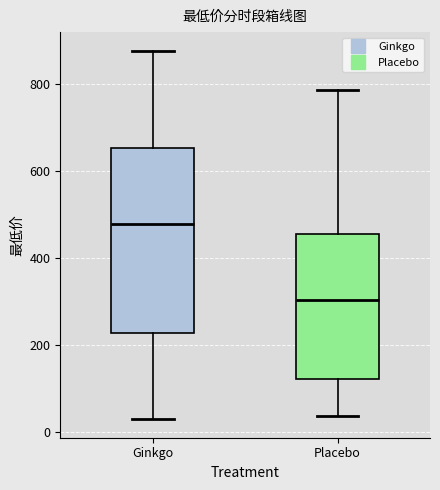

Which box has the highest median line?

Ginkgo